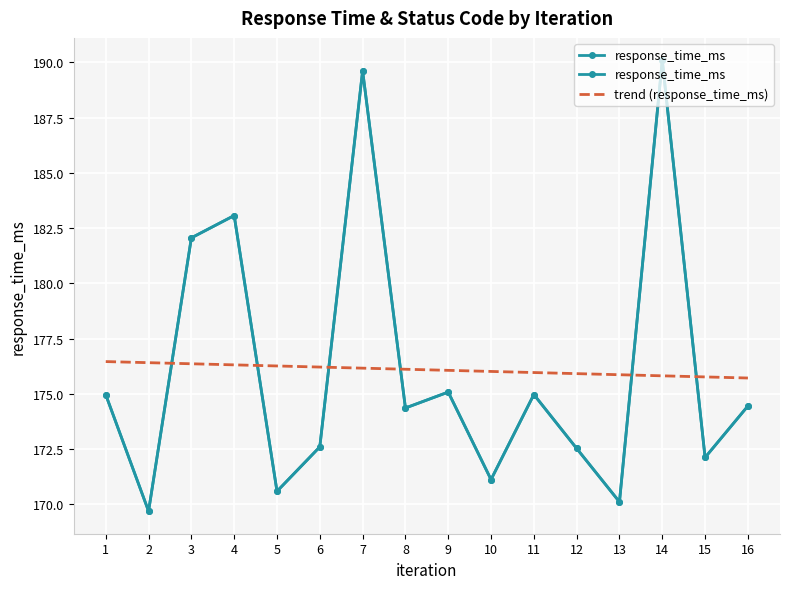

Where is the first local maximum for response_time_ms?

4